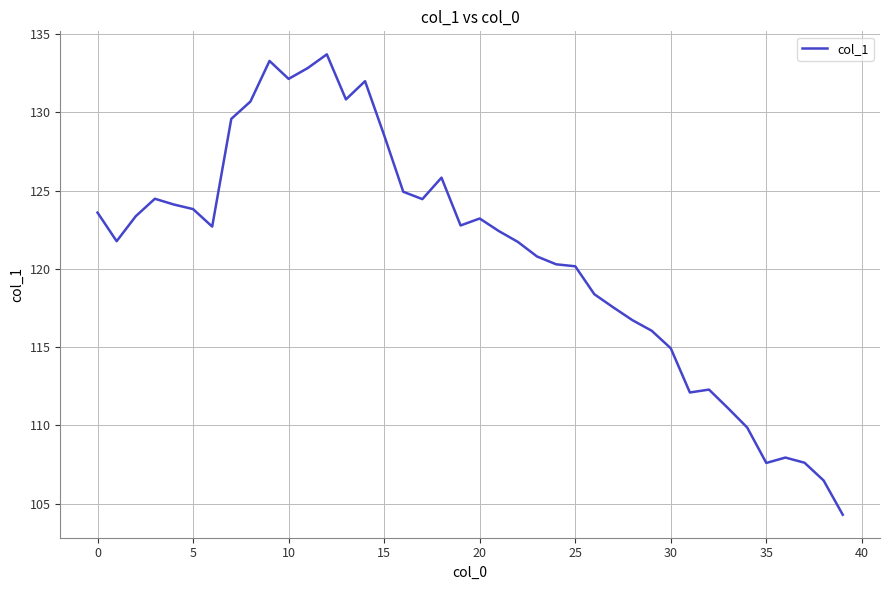

What is the difference between the maximum and minimum values?

29.4